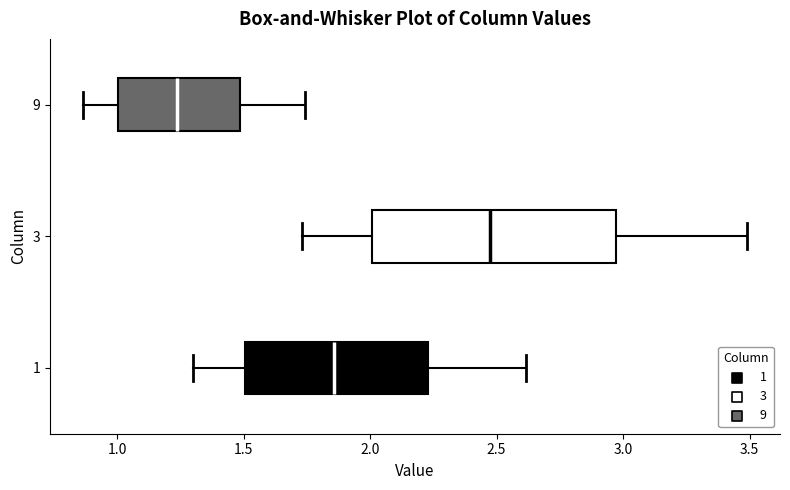

Reading bottom to top, transcribe this box plot: for each box, give where its median line is, the range the box spans, and where its two whiskers end, as read against the x-axis. The values are not printed on the chart, so give them approximately, as read against the axis.

1: median 1.85, box 1.50 to 2.25, whiskers 1.30 to 2.60
3: median 2.50, box 2.00 to 2.95, whiskers 1.75 to 3.50
9: median 1.25, box 1.00 to 1.50, whiskers 0.85 to 1.75